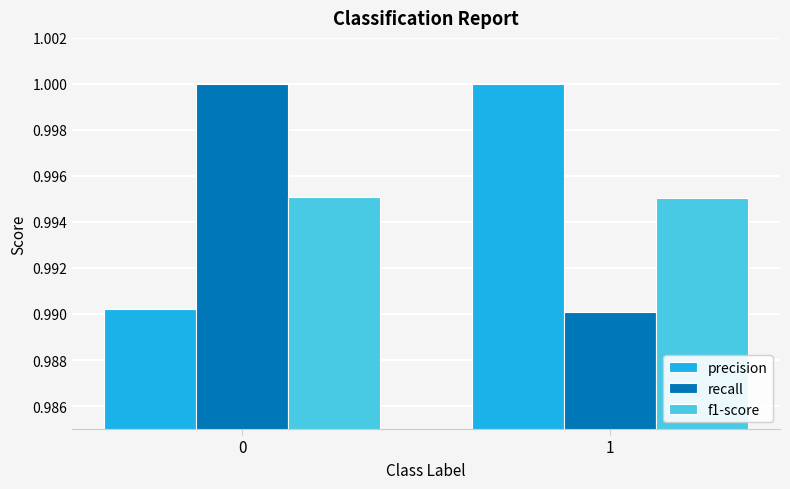

How many groups of bars are there?

2